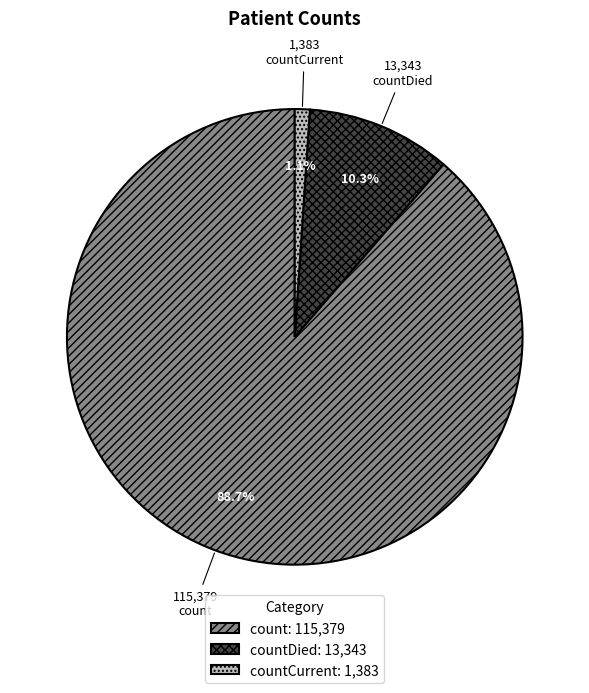

Which category has the smallest portion of the pie?

countCurrent: 1,383